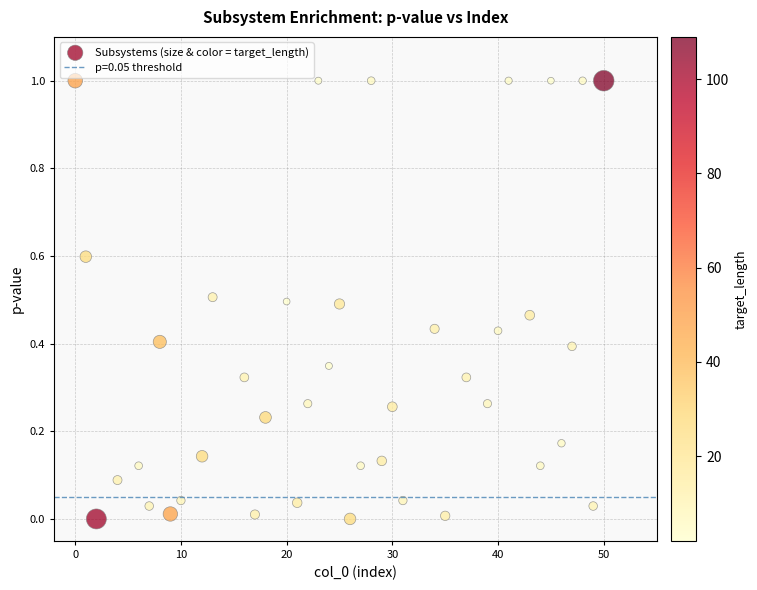

What is the range of X values (max minus min)?

50.0